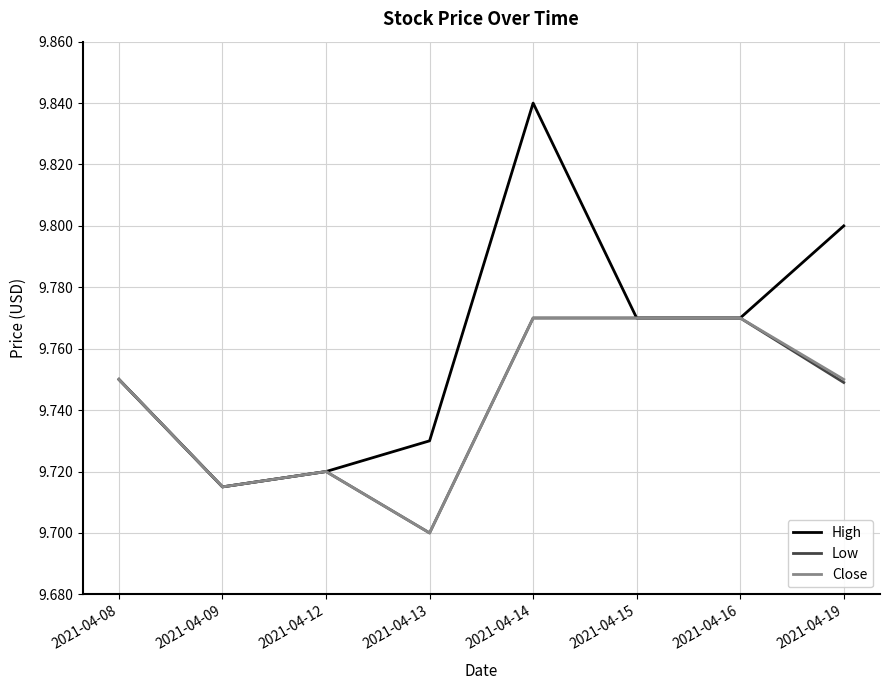

Which series has the largest total across all categories?

High